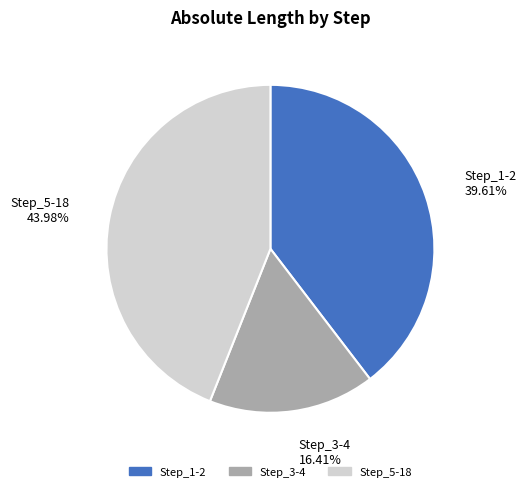

Rank the categories by value from lowest to highest.

Step_3-4, Step_1-2, Step_5-18